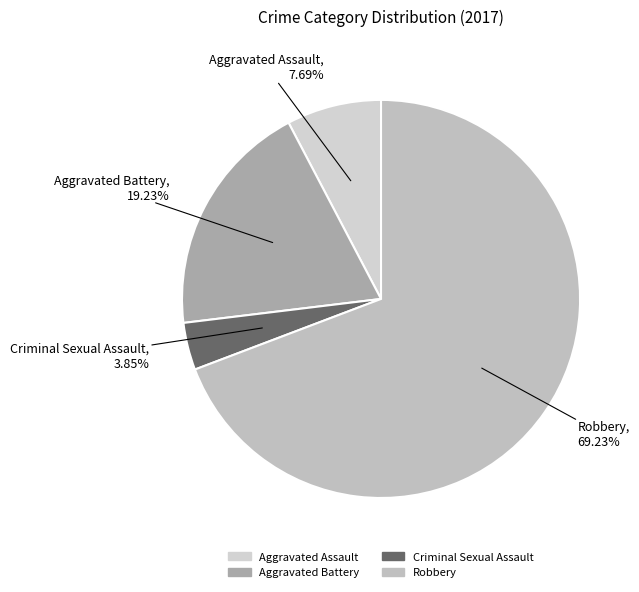

Which slice represents more than half of the pie?

Robbery